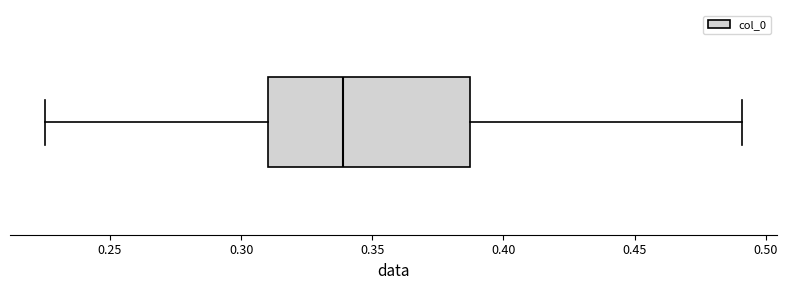

Read this box plot against the x-axis: the position of the median line, the range covered by the box, and the ends of both whiskers. The values are not printed on the chart, so give them approximately, as read against the axis.

median 0.340, box 0.310 to 0.385, whiskers 0.225 to 0.490